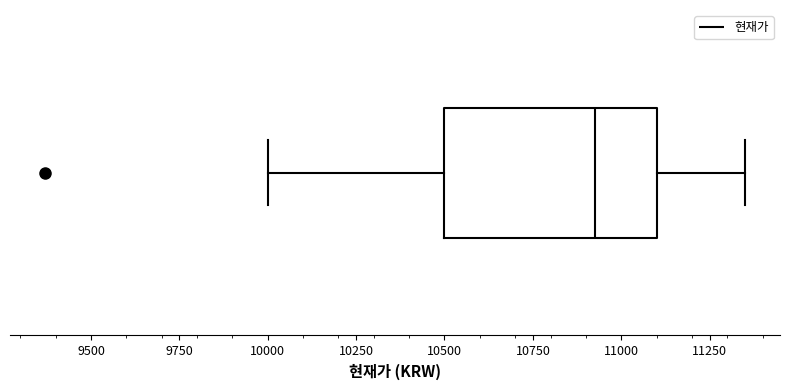

Read this box plot against the x-axis: the position of the median line, the range covered by the box, and the ends of both whiskers. The values are not printed on the chart, so give them approximately, as read against the axis.

median 10950, box 10500 to 11100, whiskers 10000 to 11350